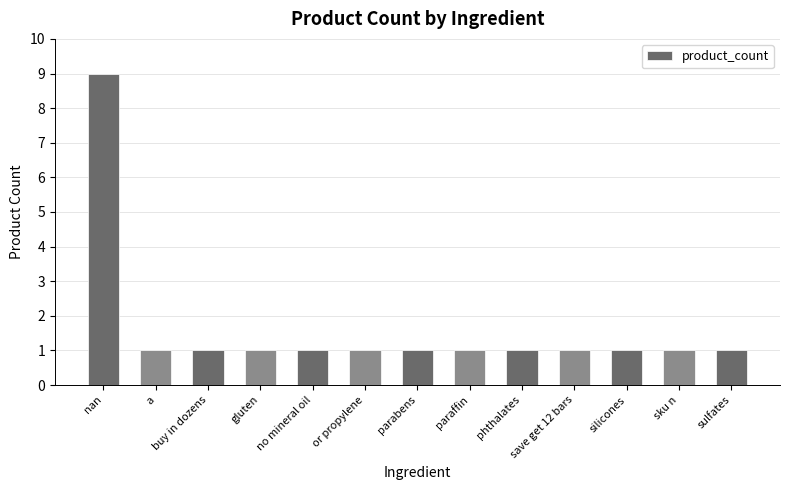

What is the sum of all values?

21